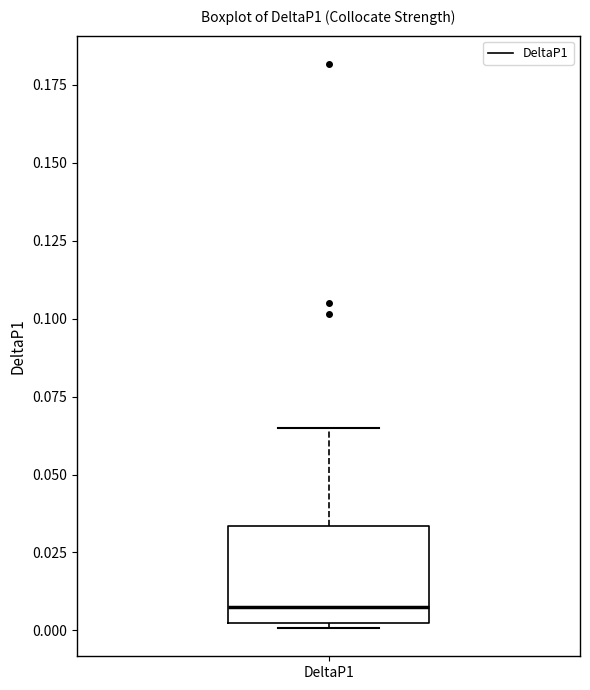

Read this box plot against the y-axis: the position of the median line, the range covered by the box, and the ends of both whiskers. The values are not printed on the chart, so give them approximately, as read against the axis.

median 0.010, box 0.000 to 0.035, whiskers 0.000 (just below the box's lower edge) to 0.065